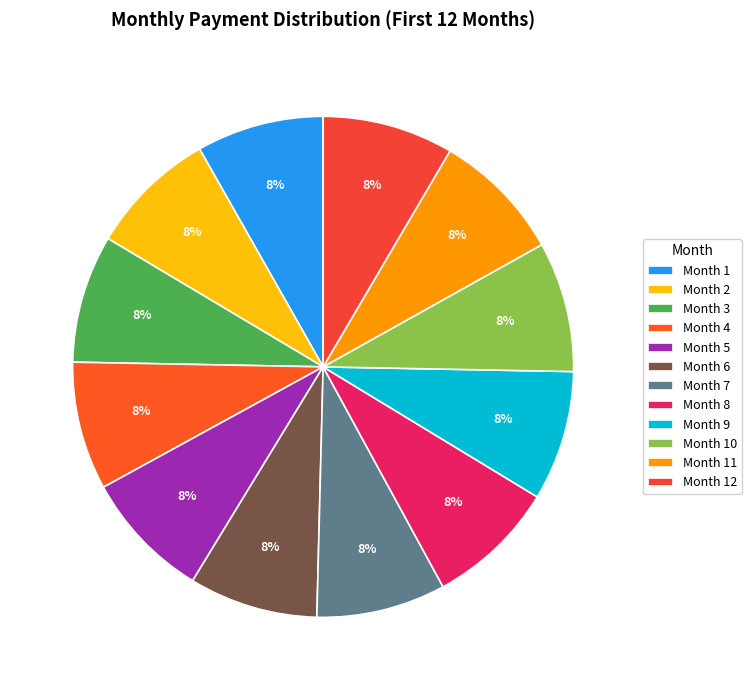

How many slices are in this pie chart?

12